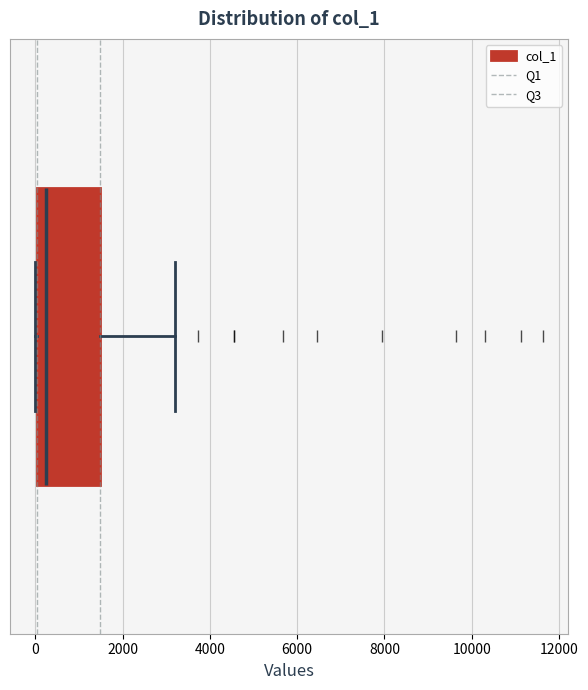

Transcribe this box plot: give where the median line is, the range the box spans, and where the two whiskers end, as read against the x-axis. The values are not printed on the chart, so give them approximately, as read against the axis.

median 200, box 0 to 1400, whiskers 0 to 3200